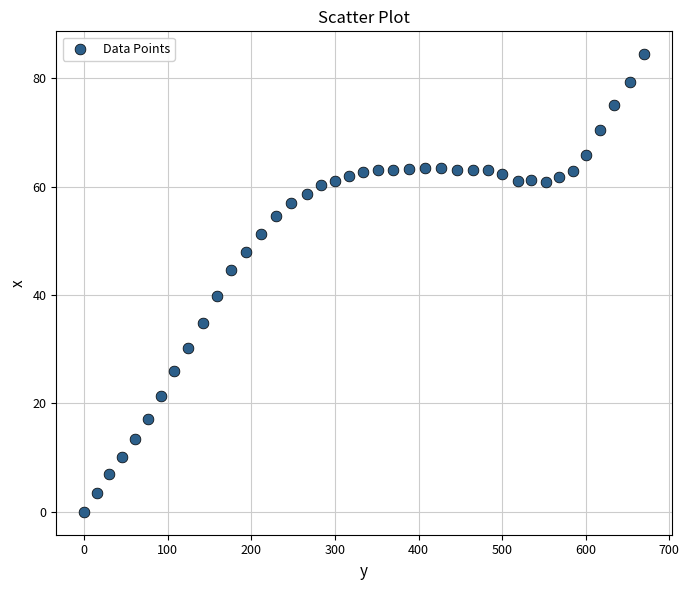

What is the range of Y values (max minus min)?

84.4